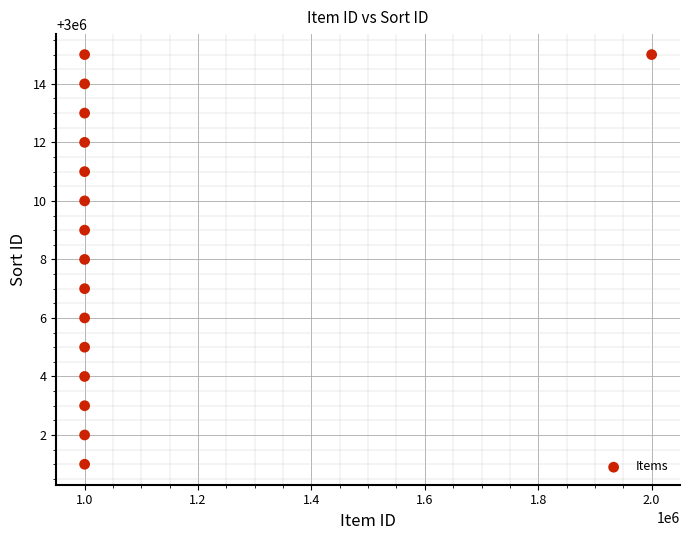

What is the range of Y values (max minus min)?

14